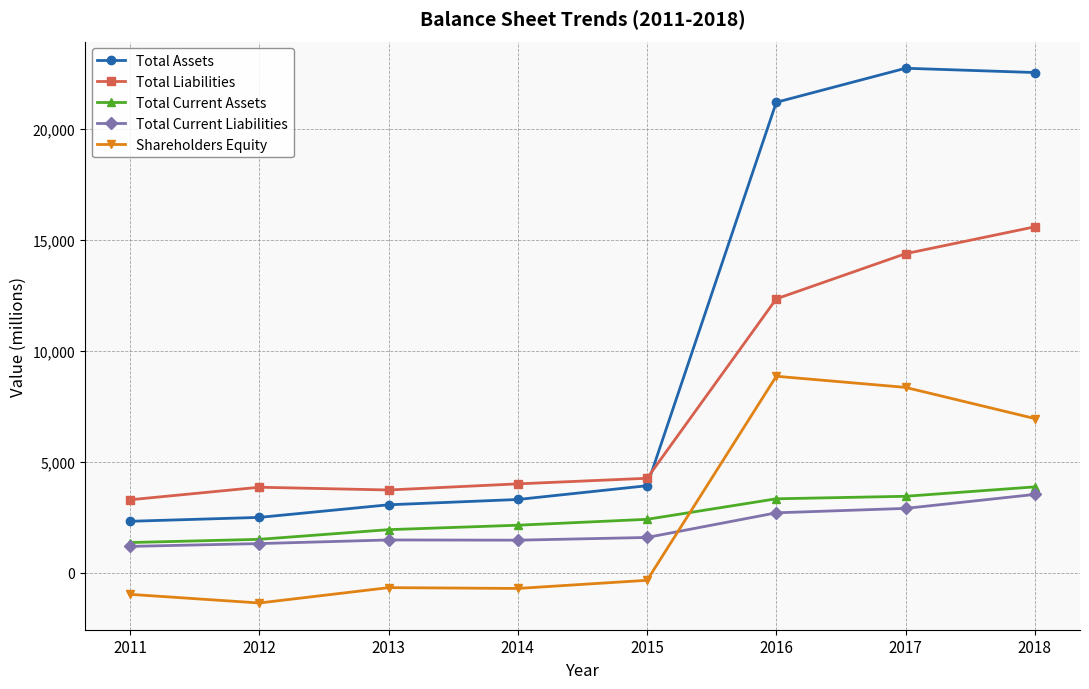

Is the value of Total Assets at 2012 greater than the value of Total Liabilities at 2011?

No